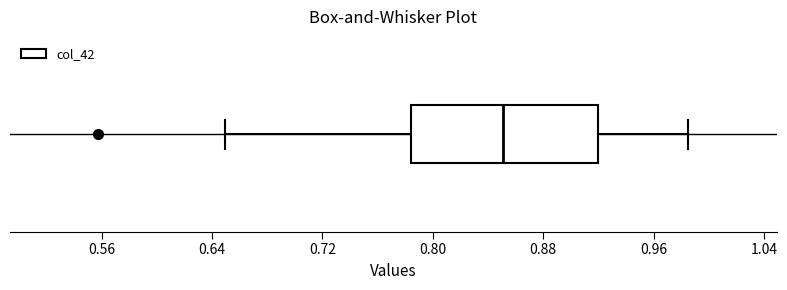

Read this box plot against the x-axis: the position of the median line, the range covered by the box, and the ends of both whiskers. The values are not printed on the chart, so give them approximately, as read against the axis.

median 0.85, box 0.78 to 0.92, whiskers 0.65 to 0.99